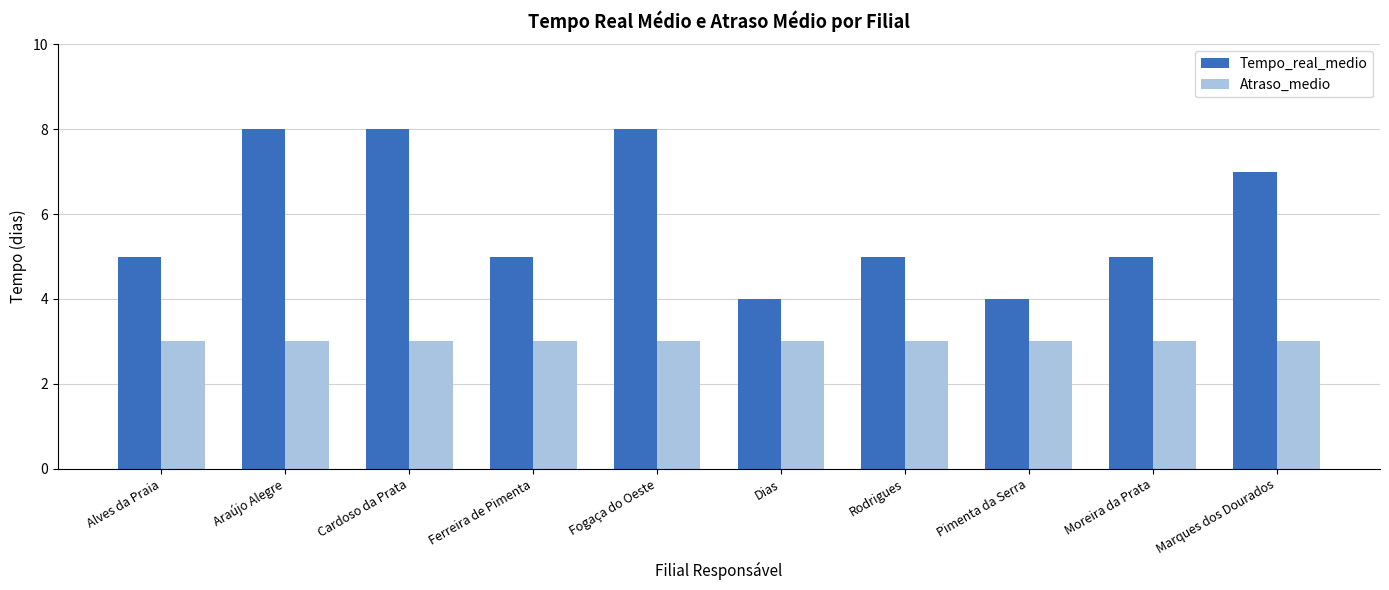

Reading right to left, what are all the values shown in this chart?

Tempo_real_medio: 7	5	4	5	4	8	5	8	8	5
Atraso_medio: 3	3	3	3	3	3	3	3	3	3